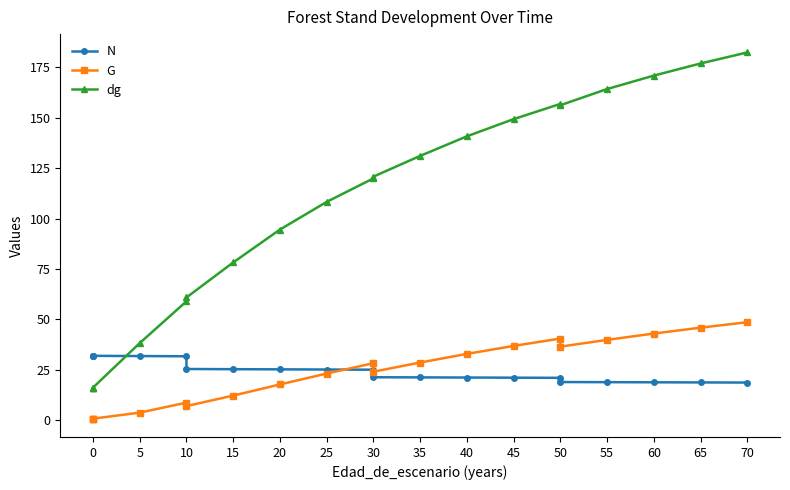

True or false: dg has more than 1 interior local peaks.

False